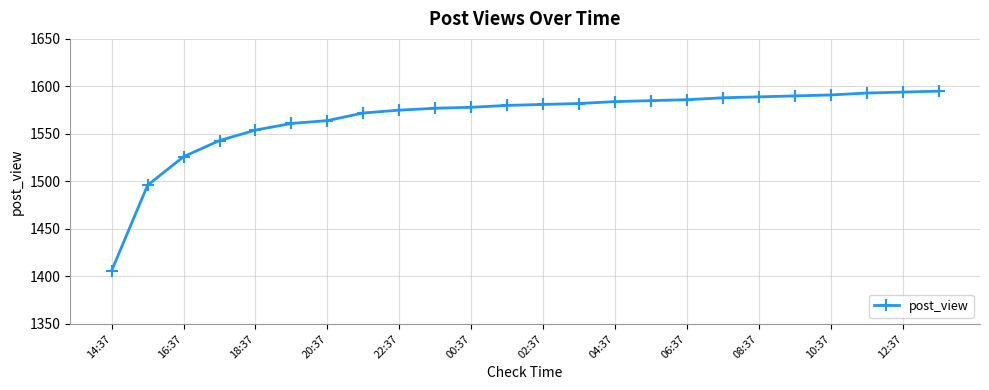

What is the value of the 17th point from the left?

1586